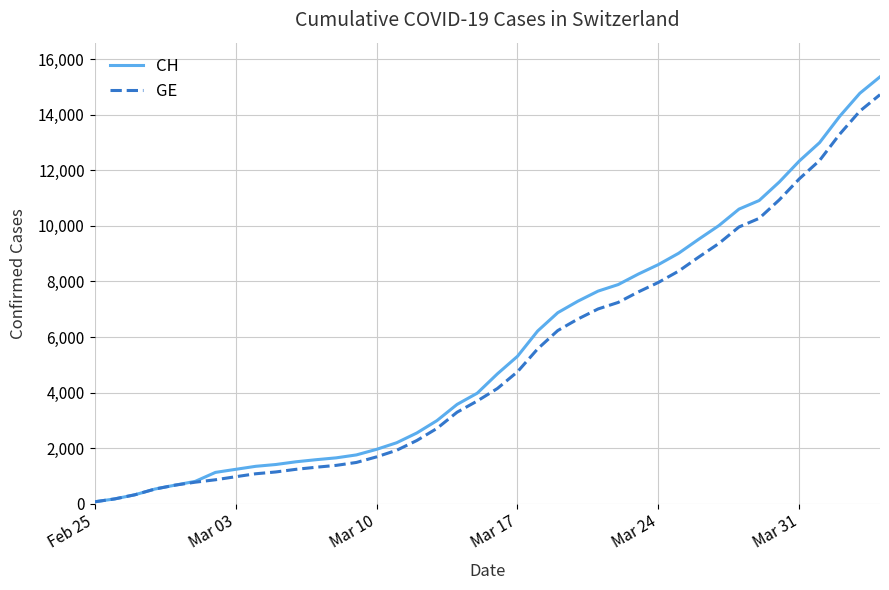

How many lines are shown in the chart?

2